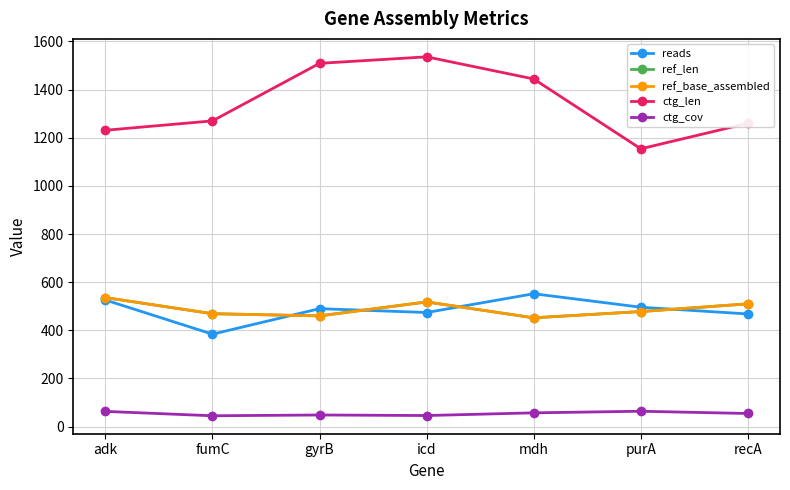

At which label does ref_base_assembled first exceed 478?

adk